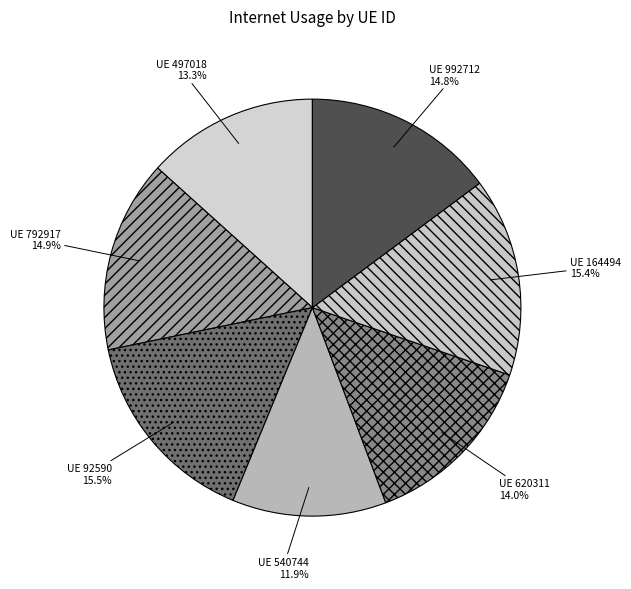

Rank the categories by value from highest to lowest.

92590, 164494, 792917, 992712, 620311, 497018, 540744